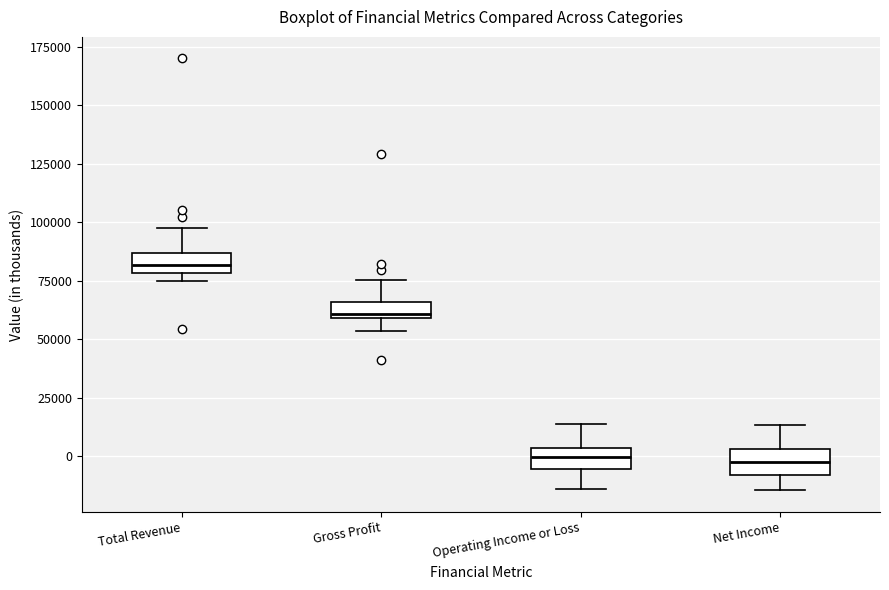

Where is the upper edge of the box for Gross Profit on the y-axis? The values are not printed on the chart, so give them approximately, as read against the axis.

65000